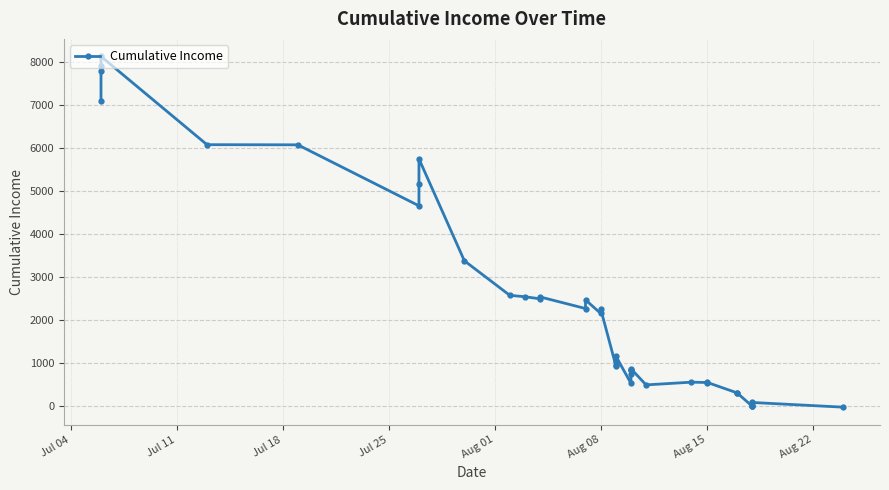

What is the greatest value displayed?

8128.2